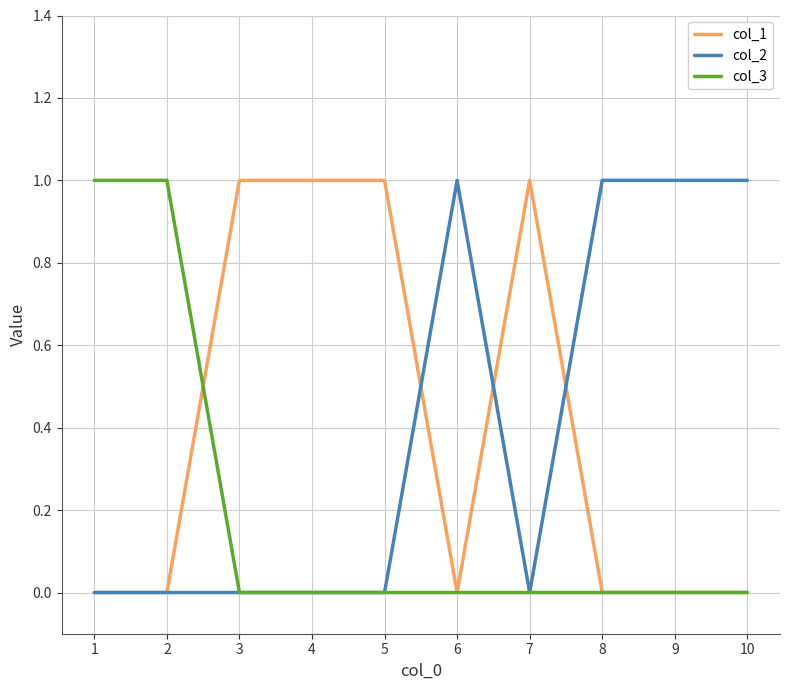

What is the difference between the col_3 values at 8 and 2?

1